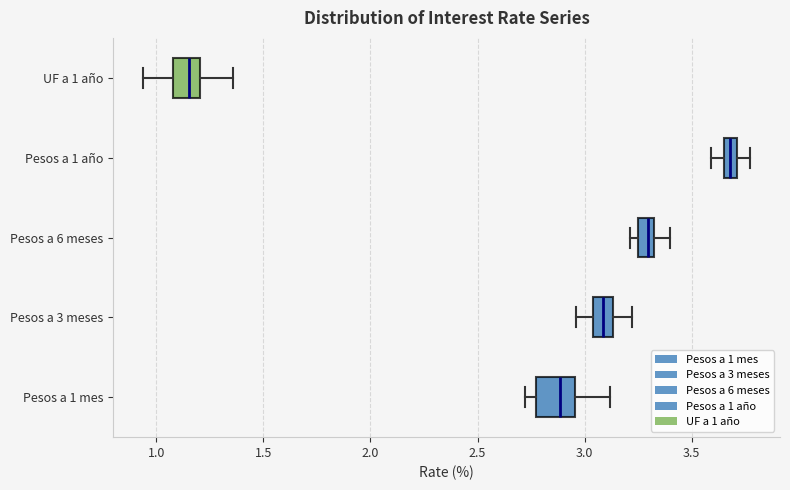

Where is the right edge of the box for Pesos a 1 mes on the x-axis? The values are not printed on the chart, so give them approximately, as read against the axis.

2.95